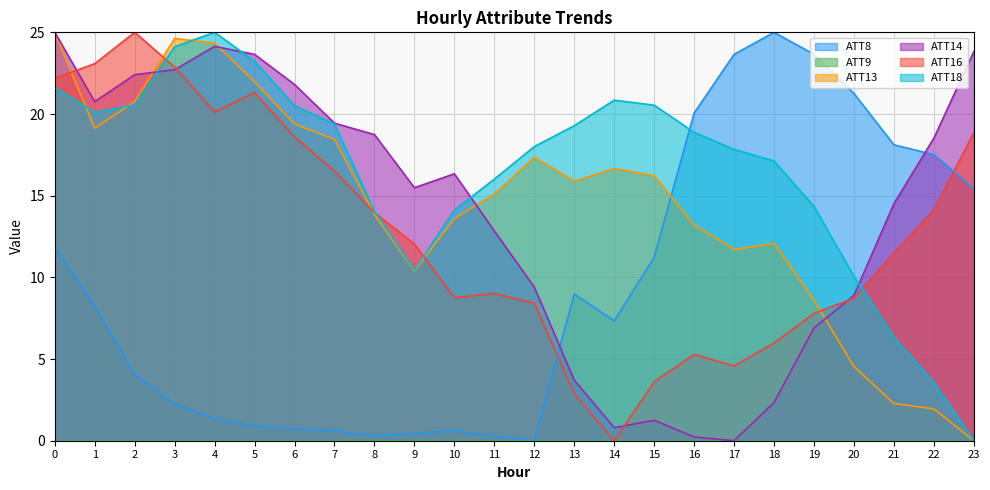

True or false: ATT8 and ATT16 intersect in this chart.

True